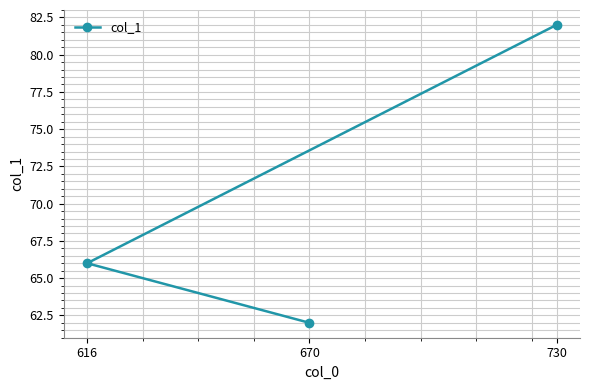

The chart shows a value of 82 at 730. True or false?

True